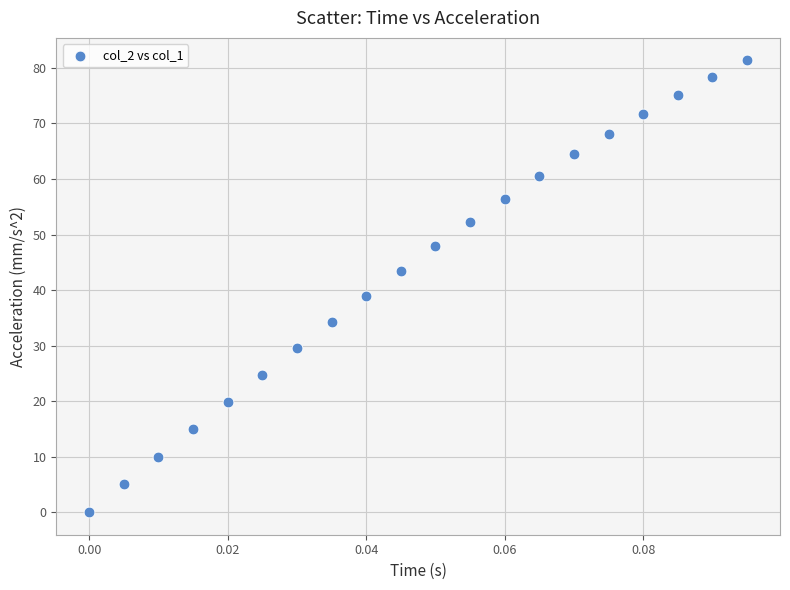

What Y value in the scatter plot is closest to 40?

38.9